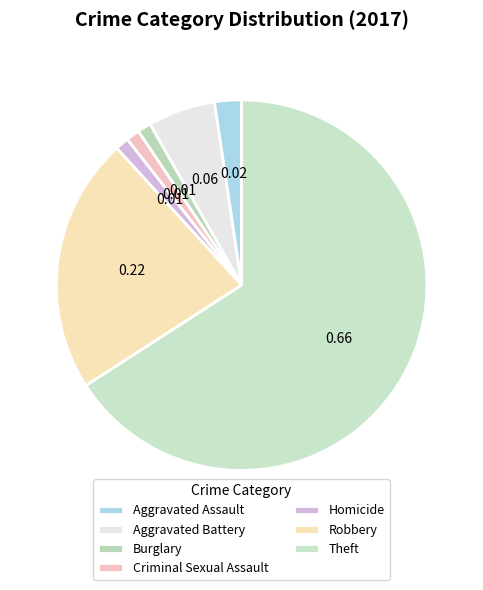

To the nearest percent, what percentage of the pie is Criminal Sexual Assault?

1%